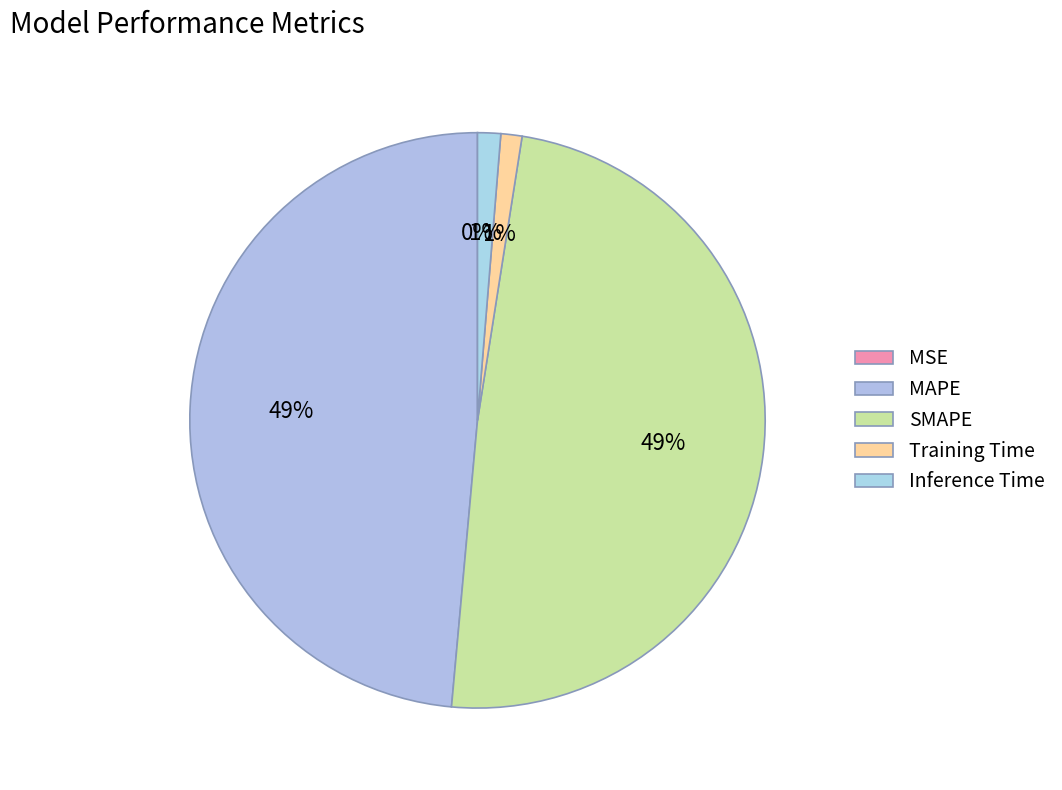

How many segments does this pie chart have?

5